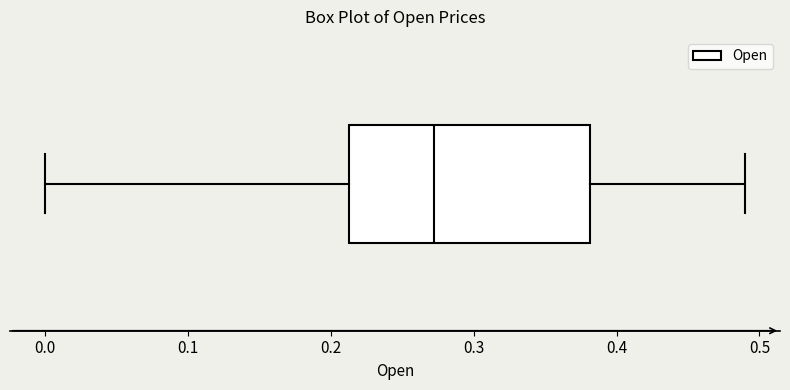

Transcribe this box plot: give where the median line is, the range the box spans, and where the two whiskers end, as read against the x-axis. The values are not printed on the chart, so give them approximately, as read against the axis.

median 0.27, box 0.21 to 0.38, whiskers 0.00 to 0.49